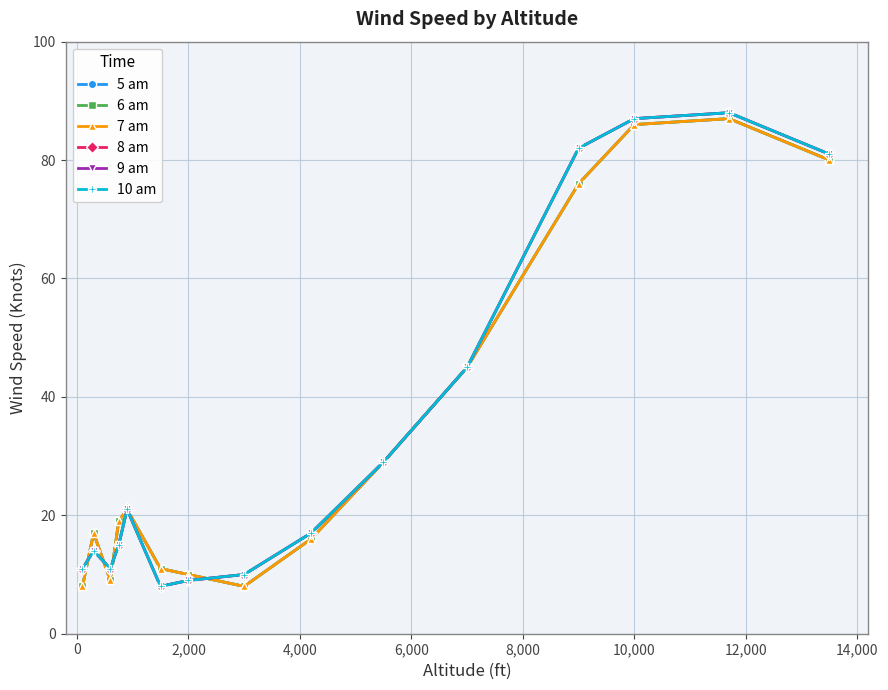

Reading left to right, list all the values displayed in this chart.

5 am: 8	17	9	19	21	11	10	8	16	29	45	76	86	87	80
6 am: 8	17	9	19	21	11	10	8	16	29	45	76	86	87	80
7 am: 8	17	9	19	21	11	10	8	16	29	45	76	86	87	80
8 am: 11	14	11	15	21	8	9	10	17	29	45	82	87	88	81
9 am: 11	14	11	15	21	8	9	10	17	29	45	82	87	88	81
10 am: 11	14	11	15	21	8	9	10	17	29	45	82	87	88	81